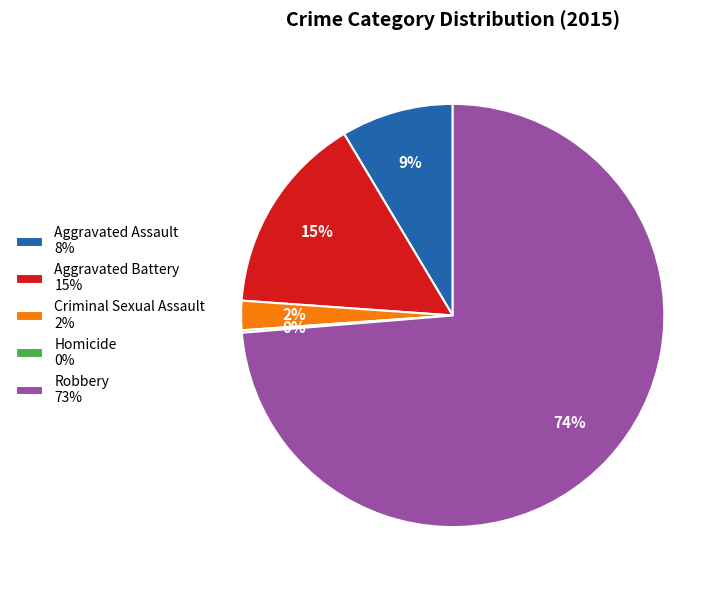

To the nearest percent, what is the difference between the largest and smallest slice percentages?

74%